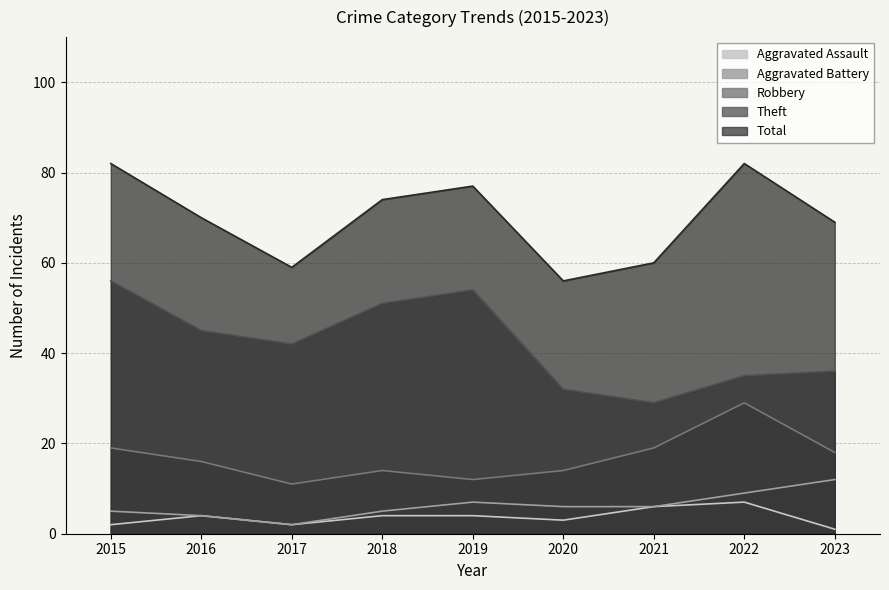

What is the total value across all series at 2018?

148